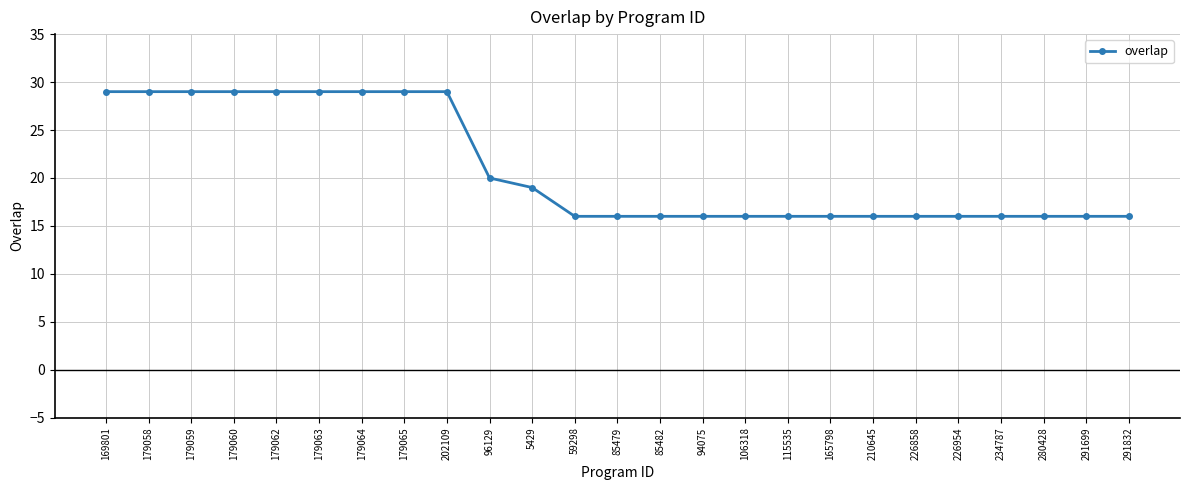

True or false: the data shows 8 at 226858.

False